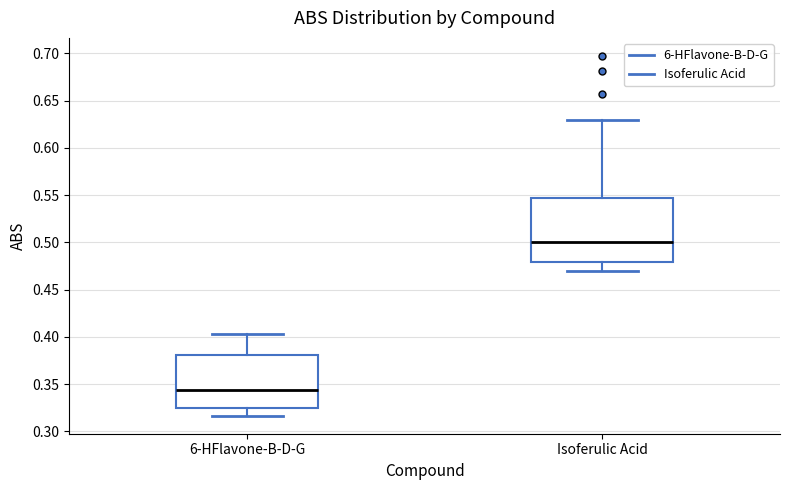

Reading left to right, read every box against the y-axis: the position of its median line, the range the box covers, and the ends of its whiskers. The values are not printed on the chart, so give them approximately, as read against the axis.

6-HFlavone-B-D-G: median 0.345, box 0.325 to 0.380, whiskers 0.315 to 0.405
Isoferulic Acid: median 0.500, box 0.480 to 0.545, whiskers 0.470 to 0.630